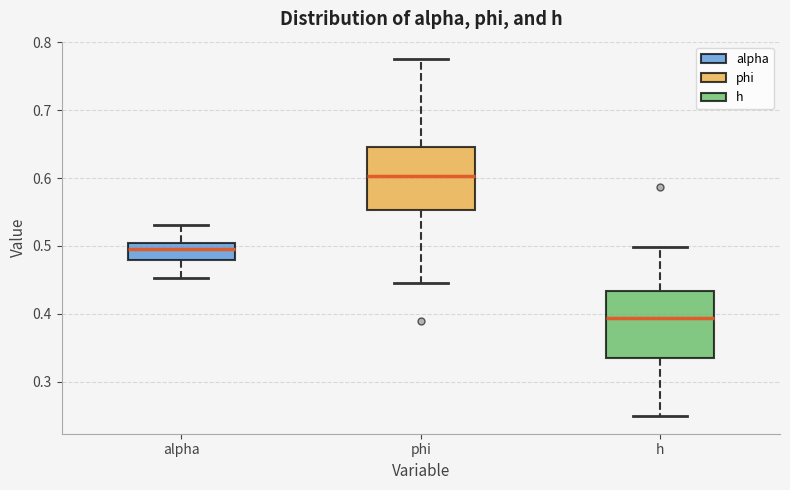

Reading left to right, read every box against the y-axis: the position of its median line, the range the box covers, and the ends of its whiskers. The values are not printed on the chart, so give them approximately, as read against the axis.

alpha: median 0.50 (just below the box's upper edge), box 0.48 to 0.50, whiskers 0.45 to 0.53
phi: median 0.60, box 0.55 to 0.65, whiskers 0.45 to 0.77
h: median 0.39, box 0.34 to 0.43, whiskers 0.25 to 0.50